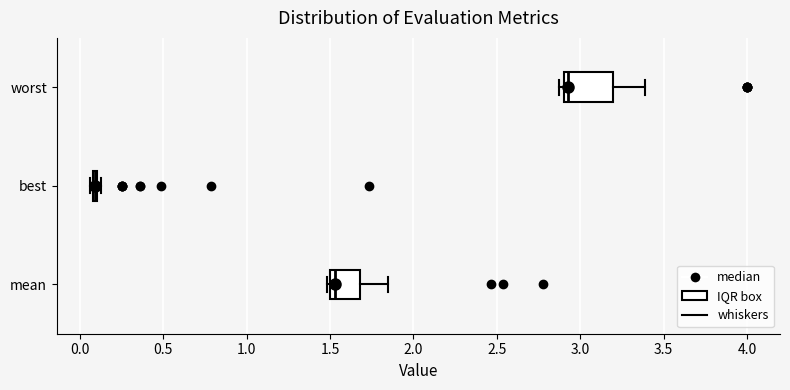

Where does the median line of the box for worst sit on the x-axis? The values are not printed on the chart, so give them approximately, as read against the axis.

2.95